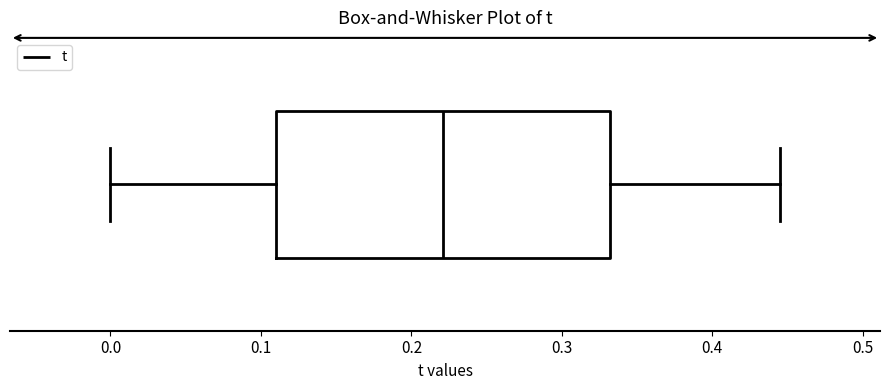

Transcribe this box plot: give where the median line is, the range the box spans, and where the two whiskers end, as read against the x-axis. The values are not printed on the chart, so give them approximately, as read against the axis.

median 0.22, box 0.11 to 0.33, whiskers 0.00 to 0.44